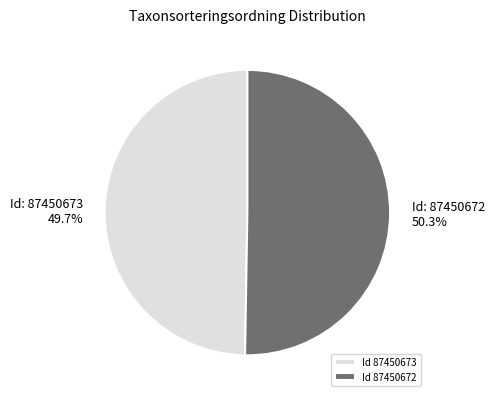

What is the largest slice in the pie chart?

Id 87450672